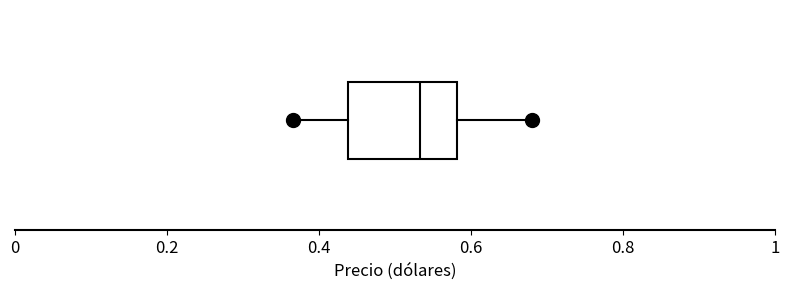

Where does the left whisker of the box end on the x-axis? The values are not printed on the chart, so give them approximately, as read against the axis.

0.36